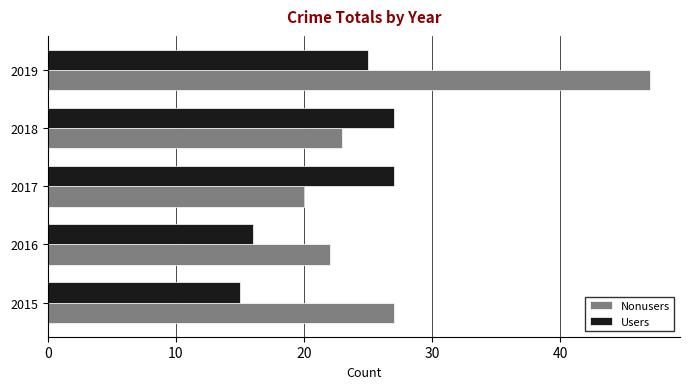

What is the difference between the maximum and second lowest values in the Nonusers series?

25